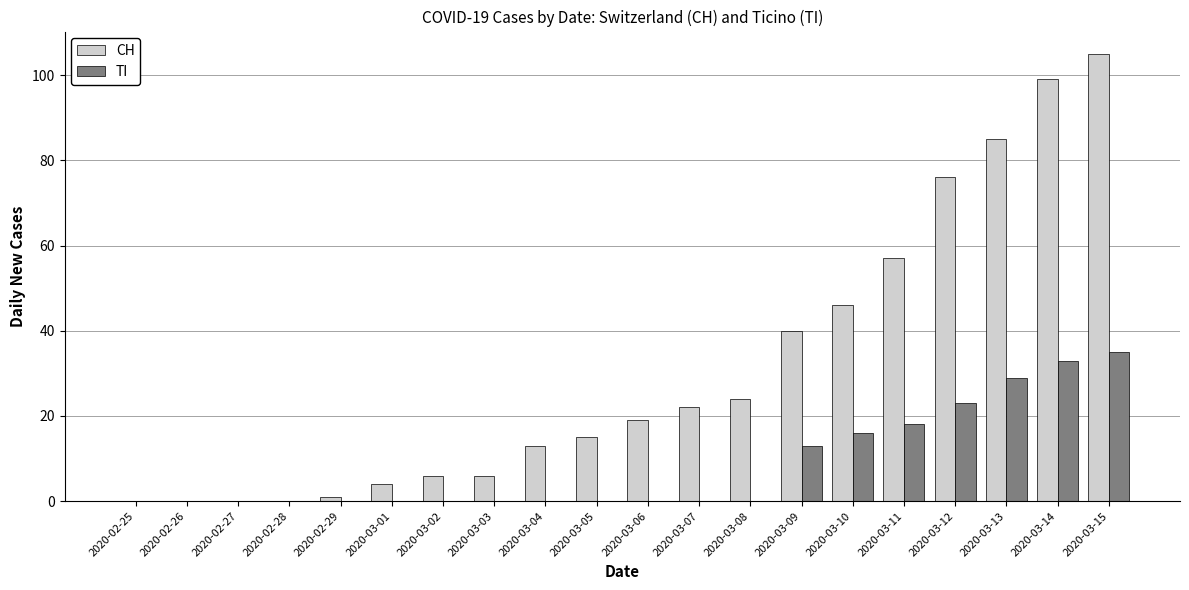

Between 2020-03-05 and 2020-03-11, which series saw the biggest shift?

CH